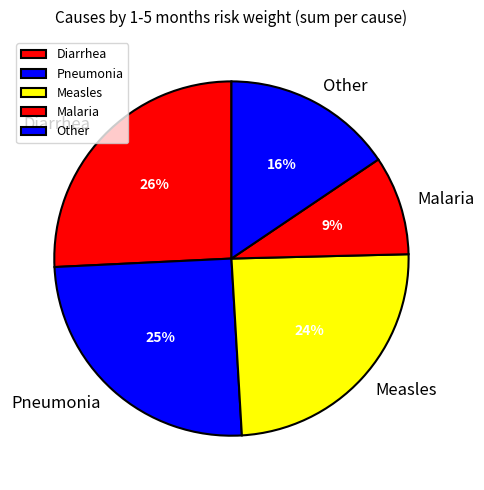

Is there a majority slice in this chart?

No